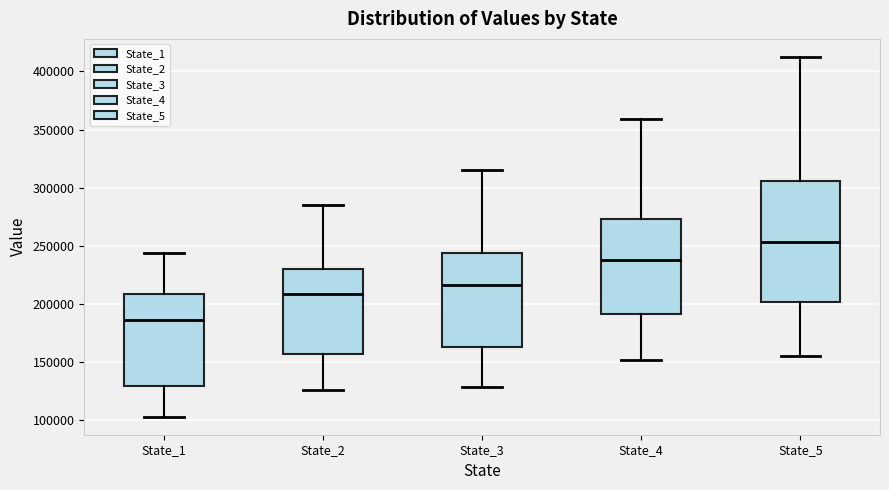

Which box has the lowest median line?

State_1